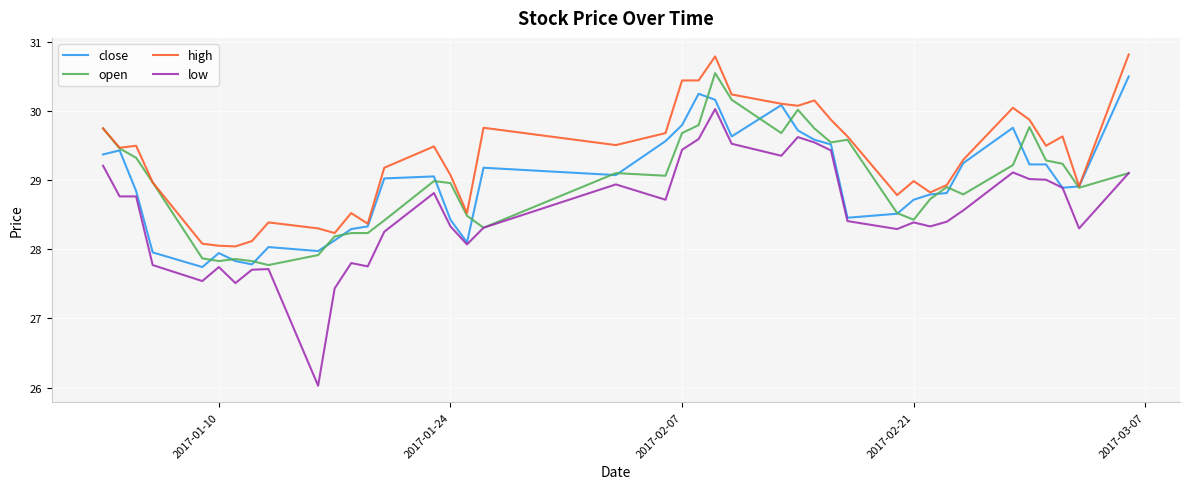

What is the lowest value of the low series?

26.0